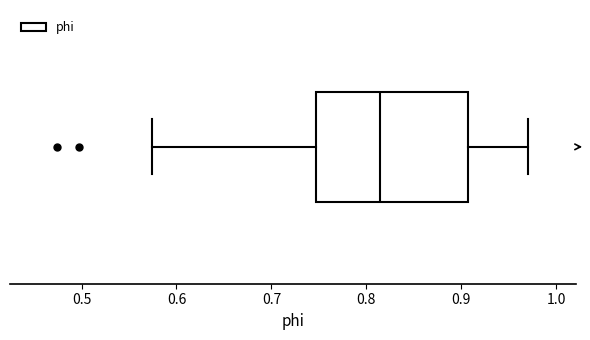

Where does the left whisker of the box end on the x-axis? The values are not printed on the chart, so give them approximately, as read against the axis.

0.57